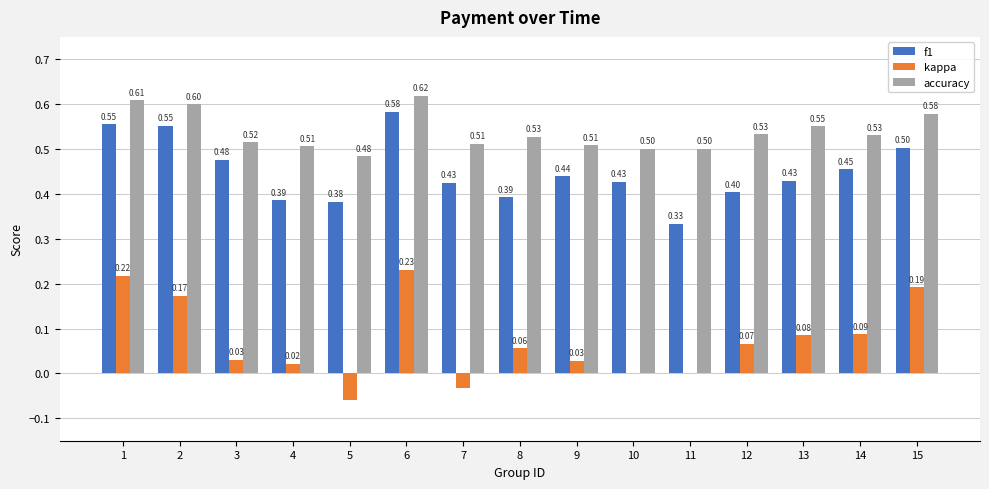

How many categories are shown in the chart?

15